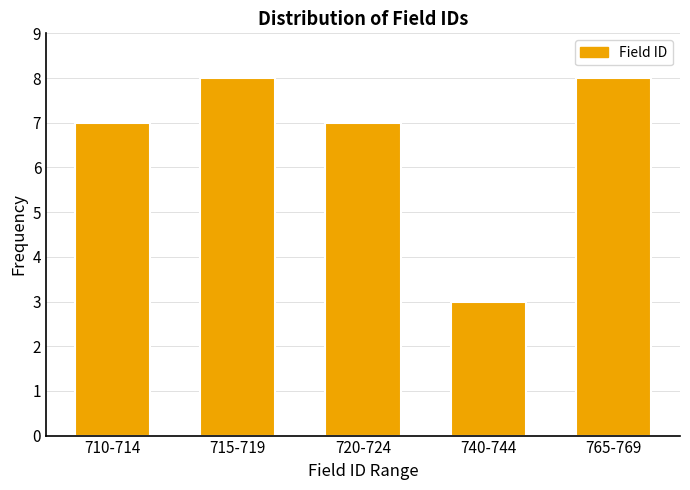

Reading left to right, extract all data points from this chart.

710-714=7	715-719=8	720-724=7	740-744=3	765-769=8